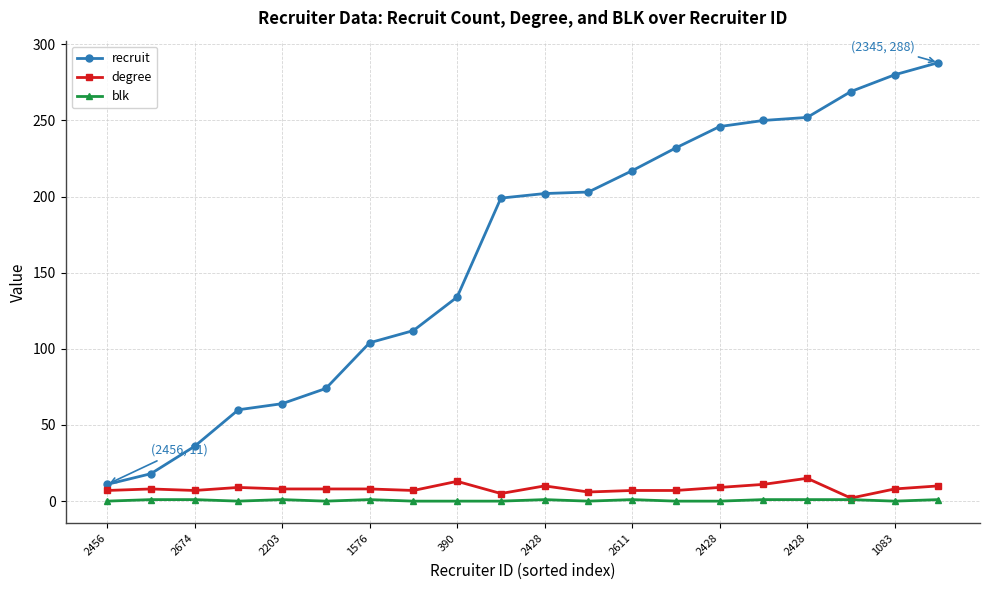

List the series in order of their peak value, lowest first.

blk, degree, recruit